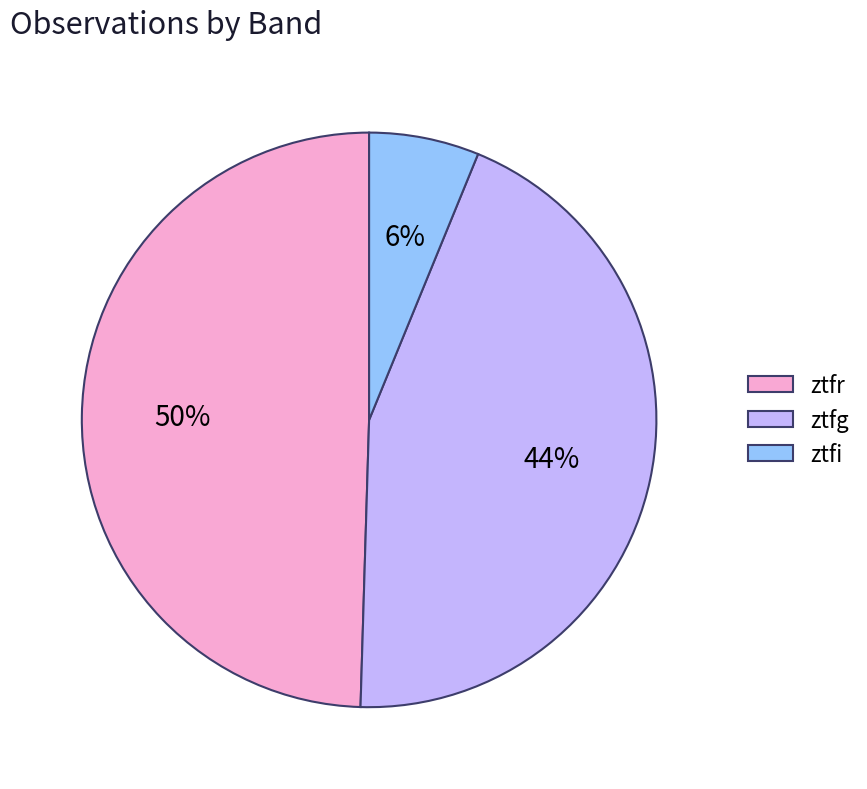

Do ztfr and ztfi together represent more than half of the pie?

Yes